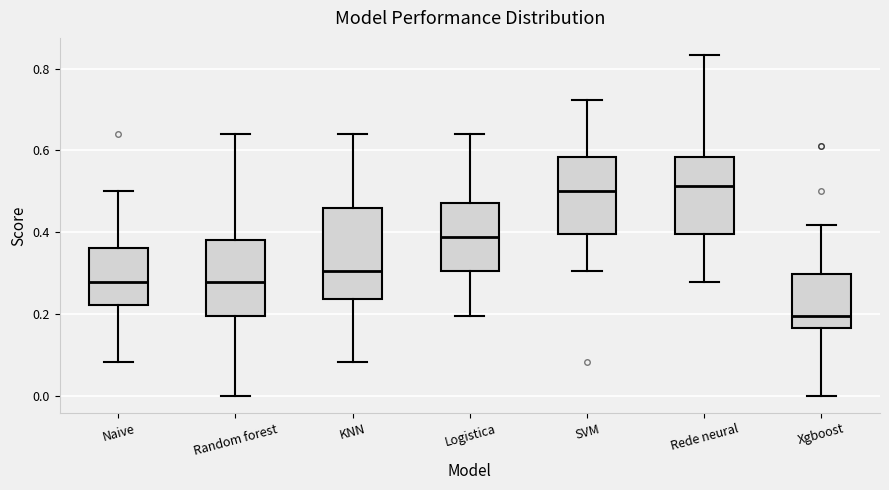

Reading left to right, read every box against the y-axis: the position of its median line, the range the box covers, and the ends of its whiskers. The values are not printed on the chart, so give them approximately, as read against the axis.

Naive: median 0.28, box 0.22 to 0.36, whiskers 0.08 to 0.50
Random forest: median 0.28, box 0.20 to 0.38, whiskers 0.00 to 0.64
KNN: median 0.30, box 0.24 to 0.46, whiskers 0.08 to 0.64
Logistica: median 0.38, box 0.30 to 0.48, whiskers 0.20 to 0.64
SVM: median 0.50, box 0.40 to 0.58, whiskers 0.30 to 0.72
Rede neural: median 0.52, box 0.40 to 0.58, whiskers 0.28 to 0.84
Xgboost: median 0.20, box 0.16 to 0.30, whiskers 0.00 to 0.42